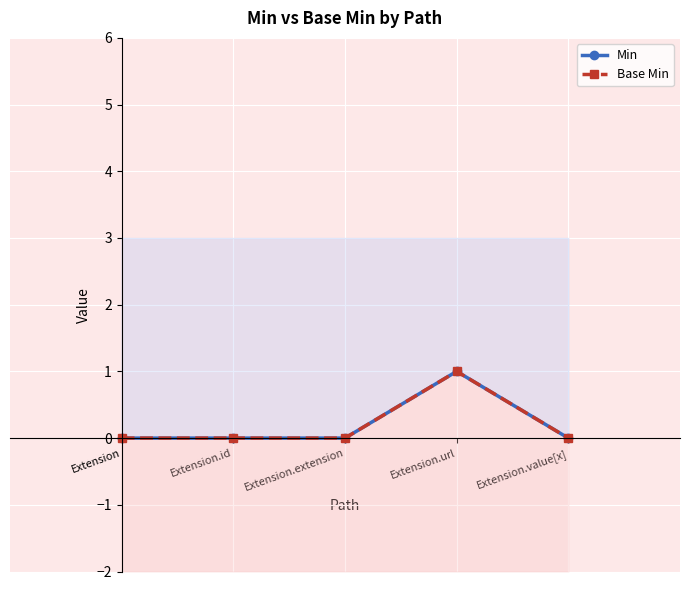

How many interior local peaks does the Min series have?

1